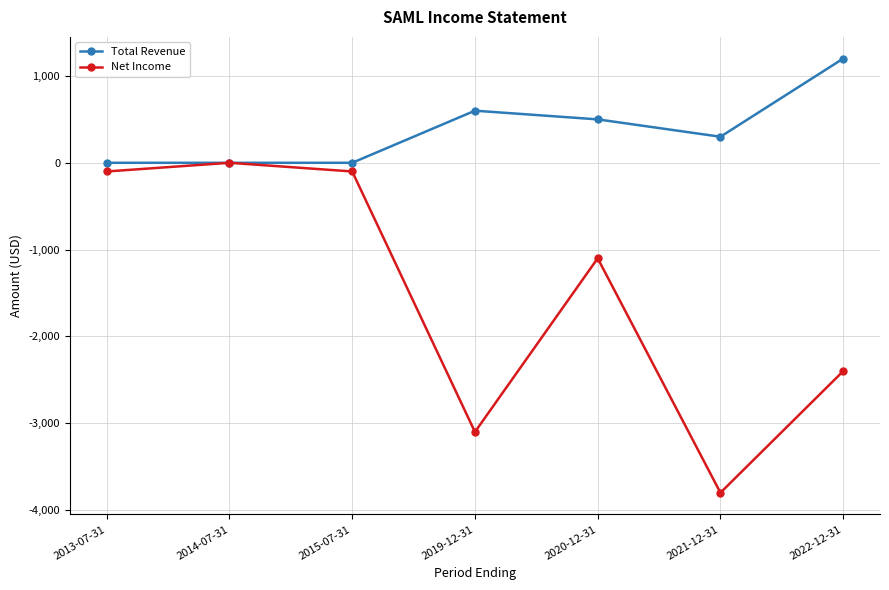

What is the smallest value displayed?

-3800